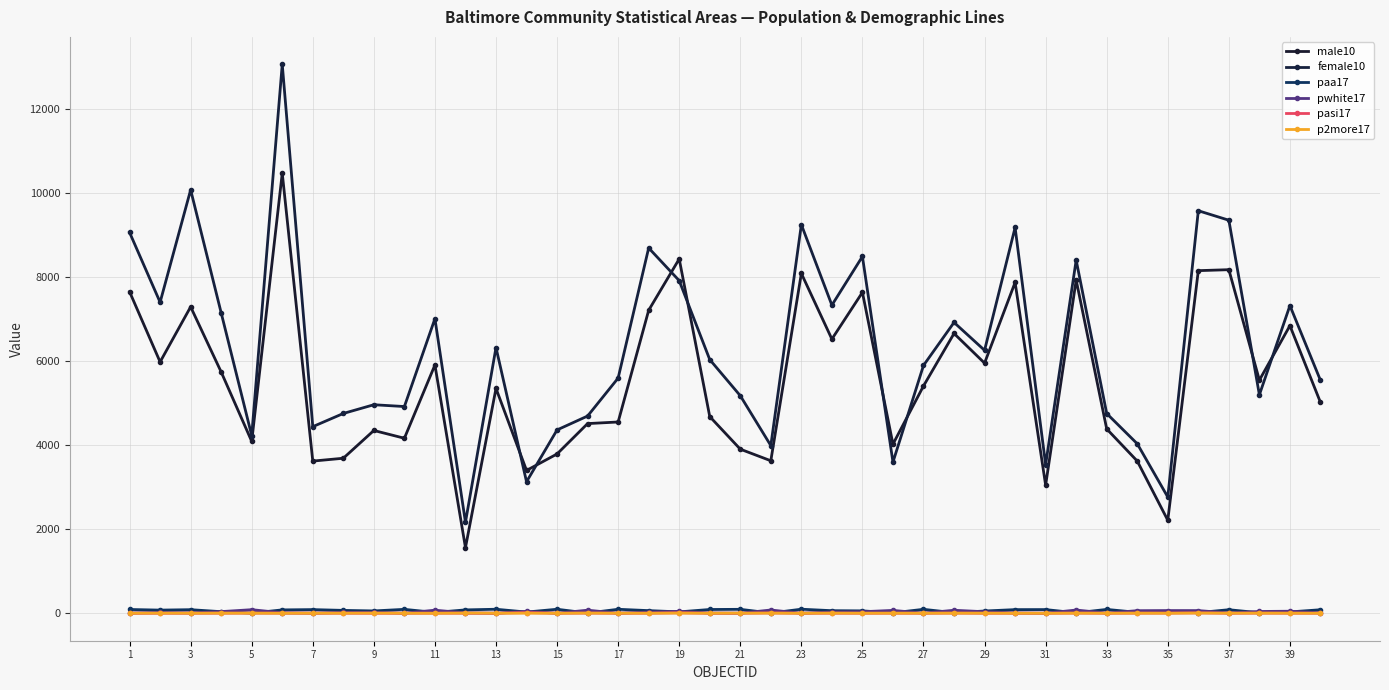

At how many categories does at least one series exceed 12807?

1